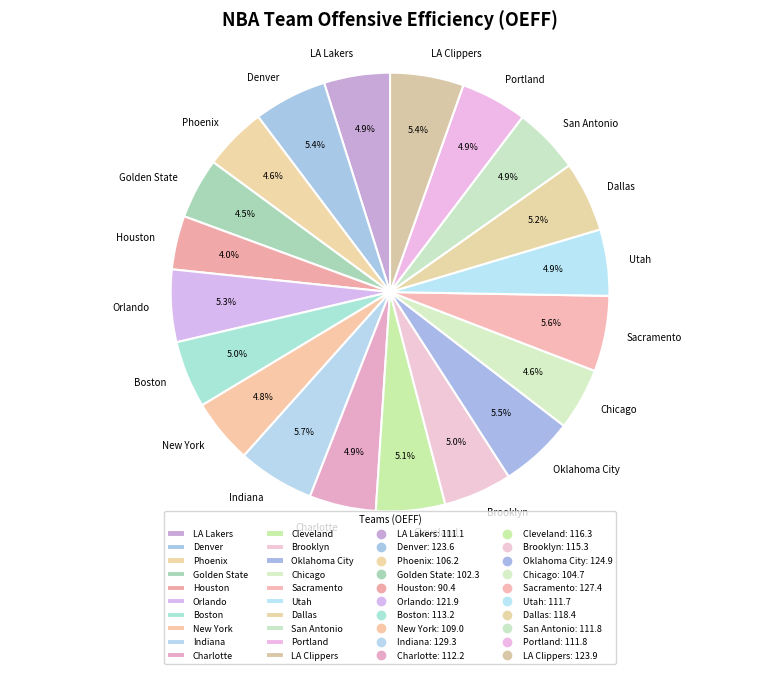

To the nearest percent, what percentage of the pie is Utah?

5%